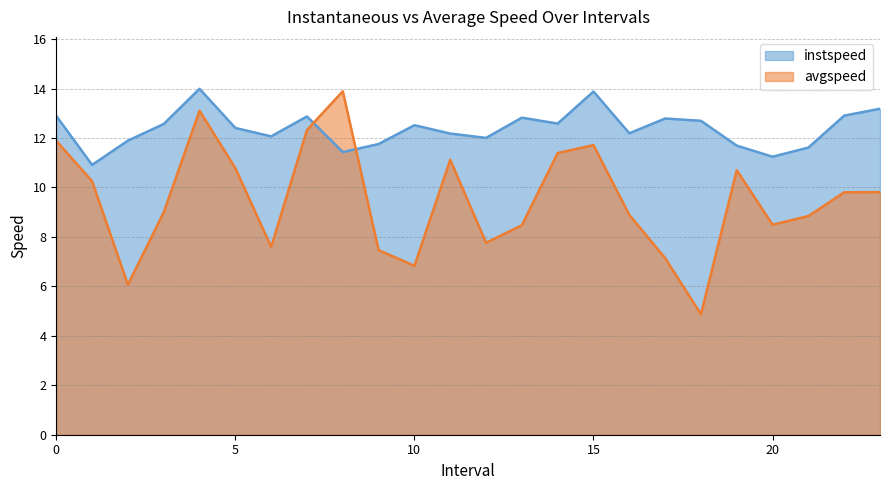

What is the average value of the avgspeed series?

9.5